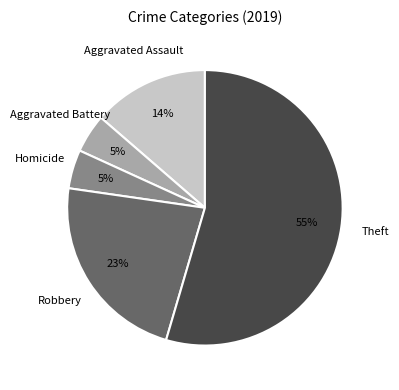

What is the majority slice?

Theft